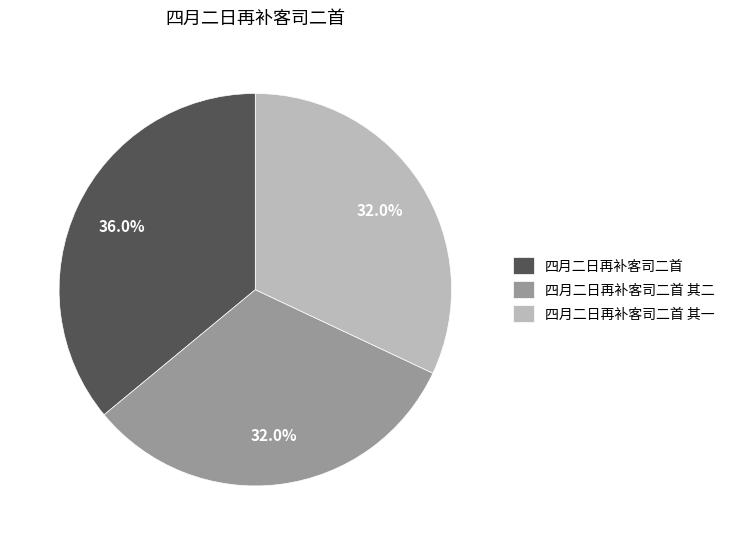

How many segments does this pie chart have?

3